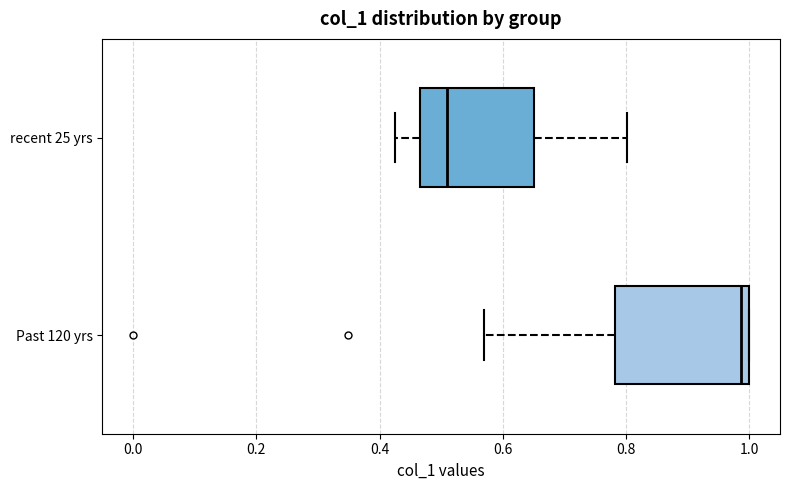

Reading bottom to top, read every box against the x-axis: the position of its median line, the range the box covers, and the ends of its whiskers. The values are not printed on the chart, so give them approximately, as read against the axis.

Past 120 yrs: median 0.98, box 0.78 to 1.00, whiskers 0.56 to 1.00
recent 25 yrs: median 0.50, box 0.46 to 0.66, whiskers 0.42 to 0.80